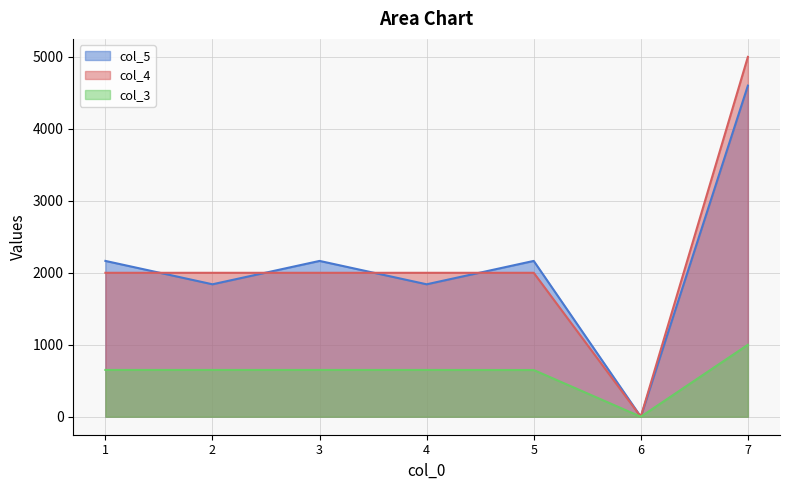

What is the value of the col_3 point at the 5th from the left?

649.0